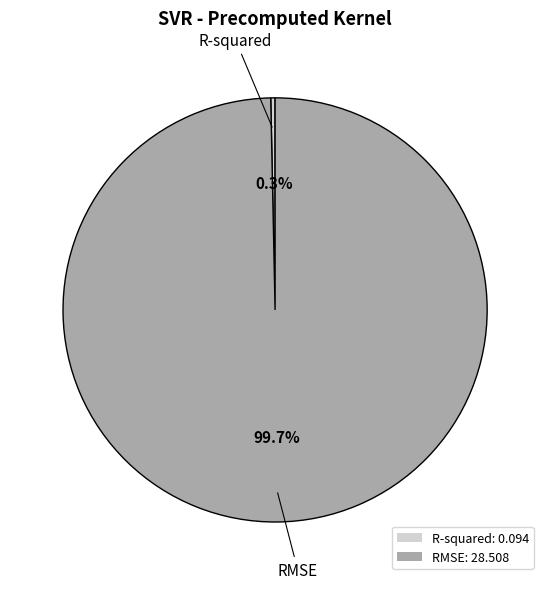

What portion of the pie excludes R-squared?

99.7%